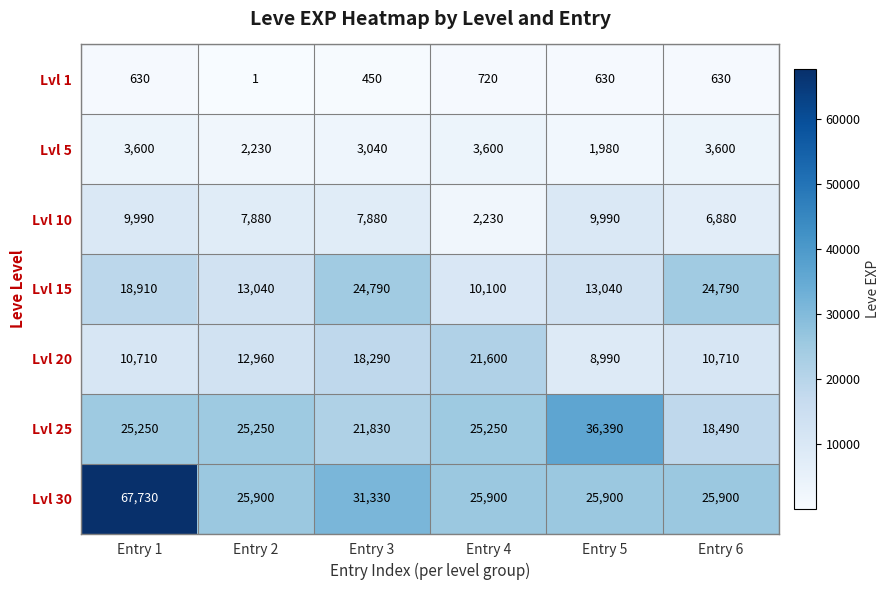

At how many categories does at least one series exceed 27435?

3